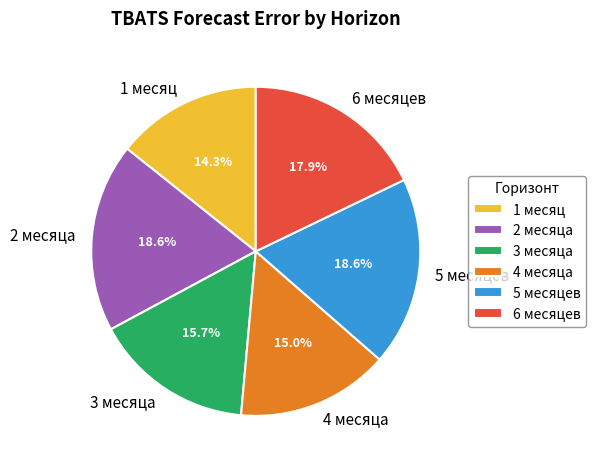

Is there a majority slice in this chart?

No